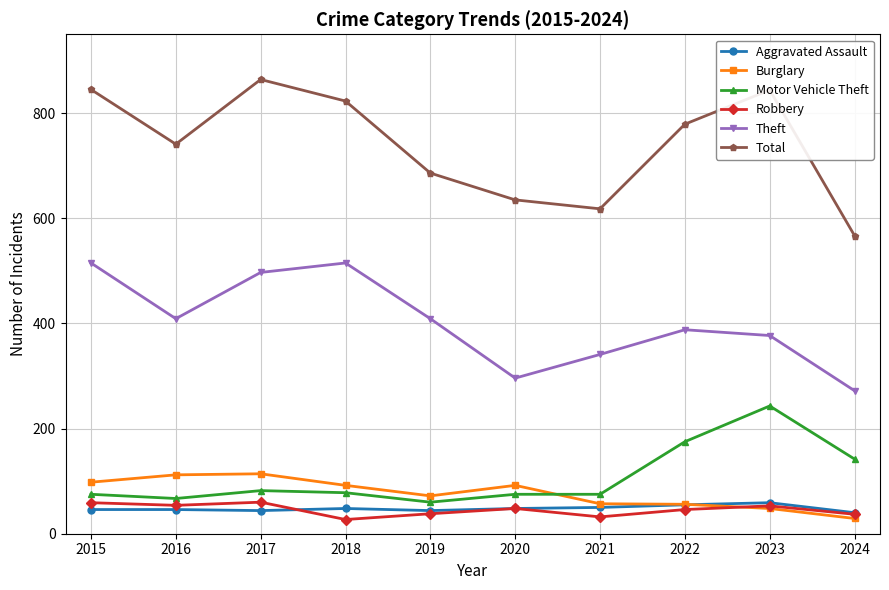

Where is the first local minimum for Total?

2016